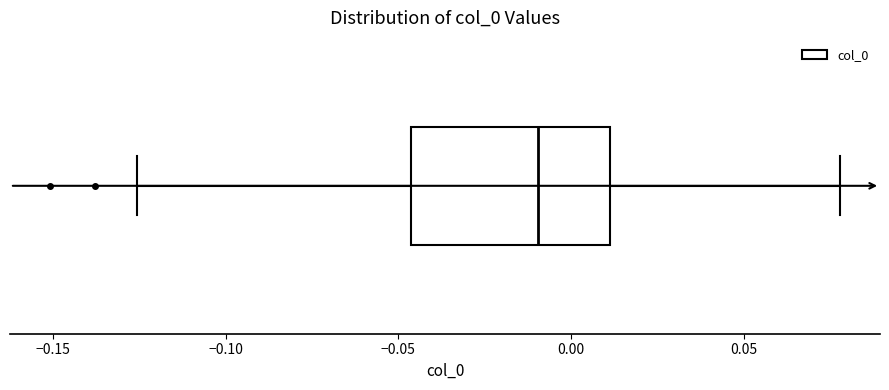

Where is the left edge of the box on the x-axis? The values are not printed on the chart, so give them approximately, as read against the axis.

-0.045